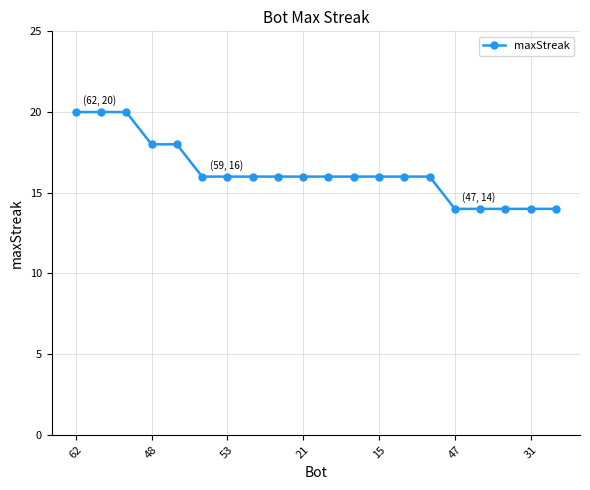

What is the value of the 3rd point from the left?

20